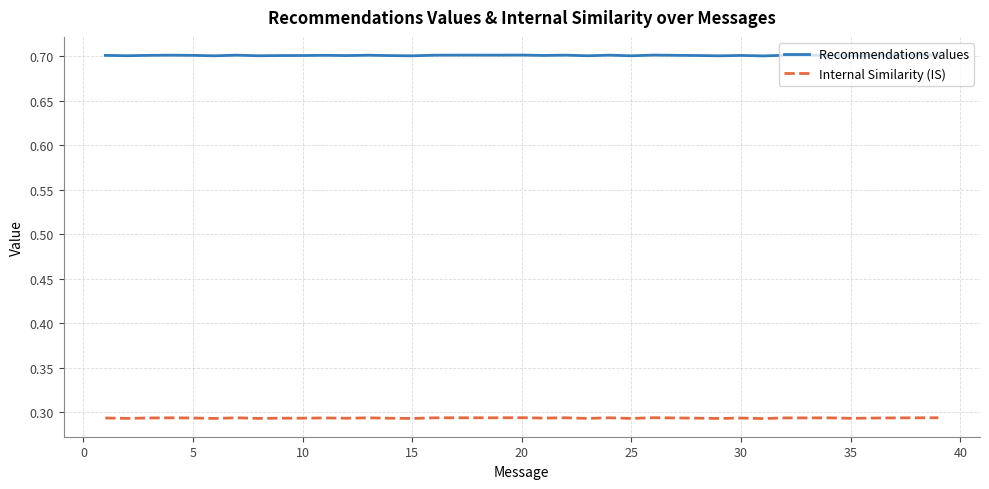

How many lines are shown in the chart?

2